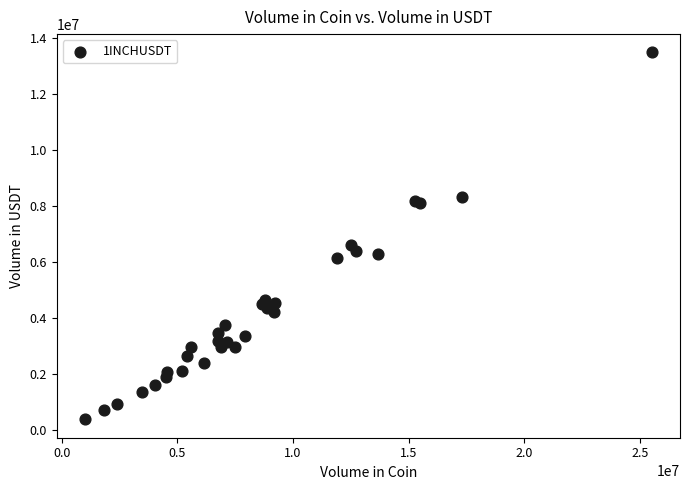

What Y value in the scatter plot is closest to 6929470?

6613421.4